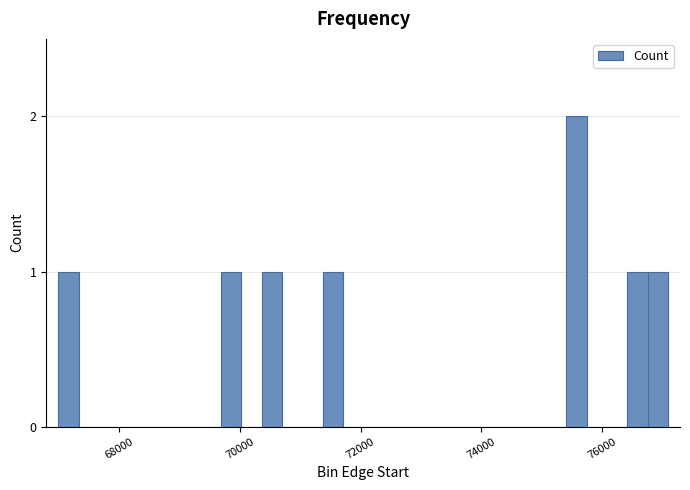

Read against the x-axis, roughly where is the centre of the tallest bar?

75600